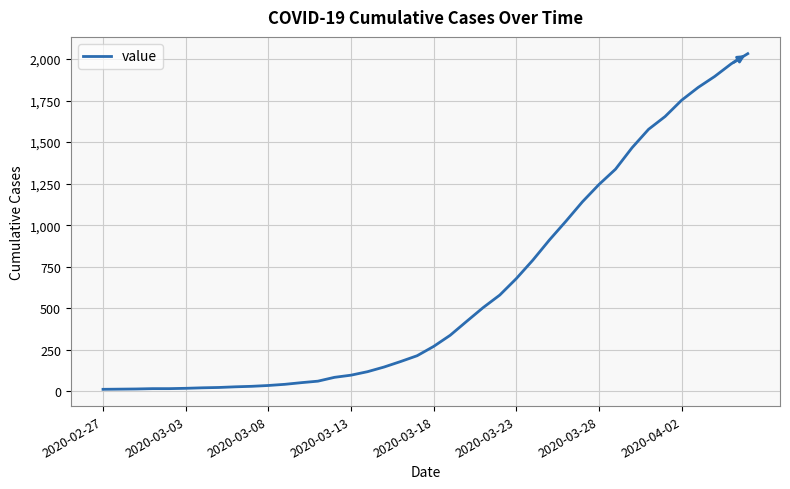

What is the difference between the maximum and minimum values?

2019